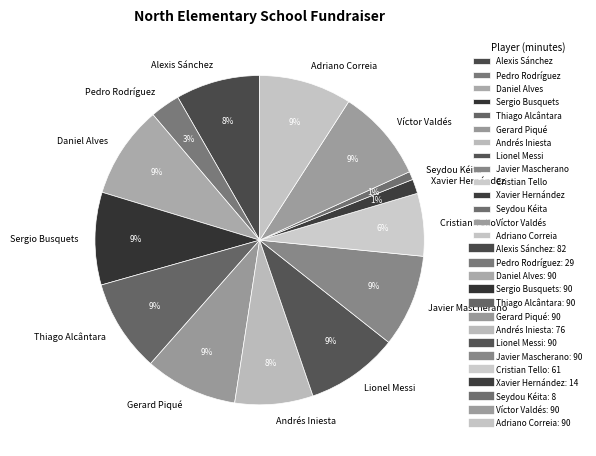

Which has a higher value, Seydou Kéita or Víctor Valdés?

Víctor Valdés